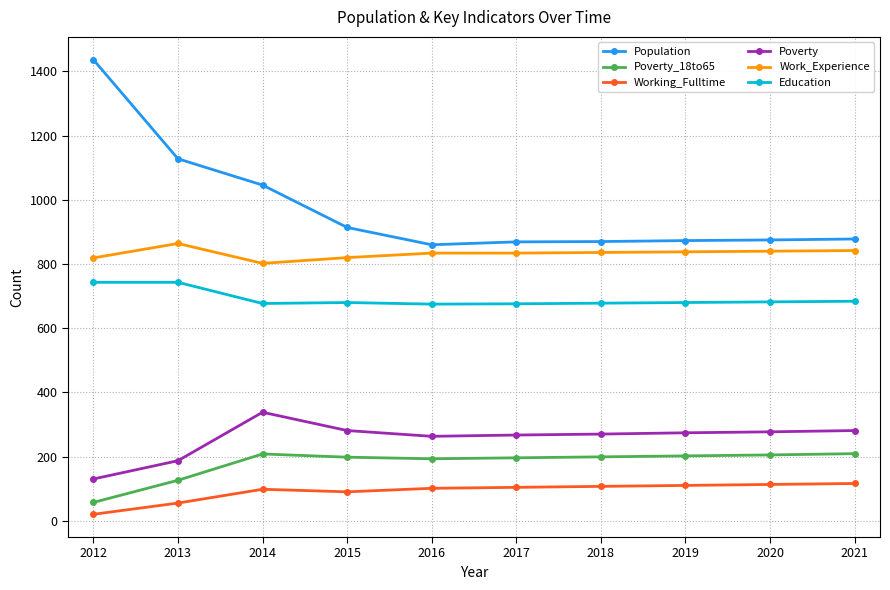

True or false: Poverty and Population cross at least once.

False